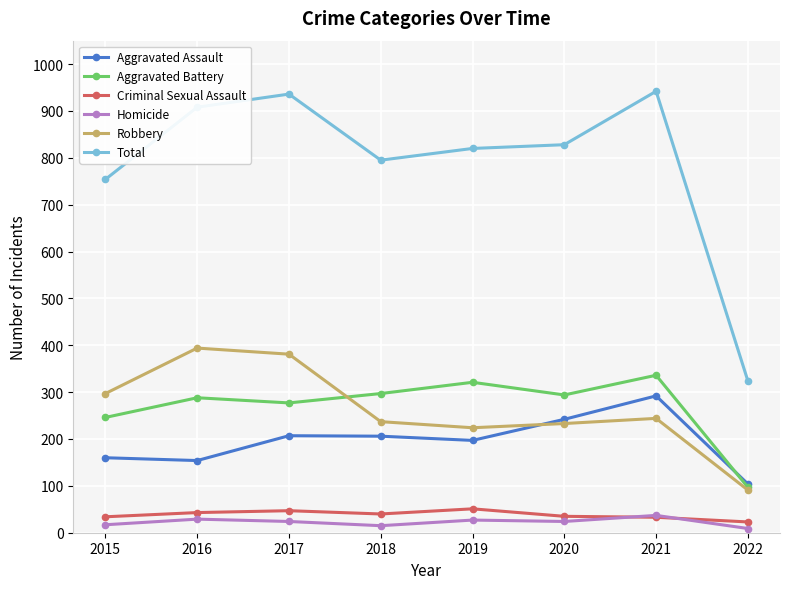

True or false: Aggravated Assault has more than 0 interior local peaks.

True